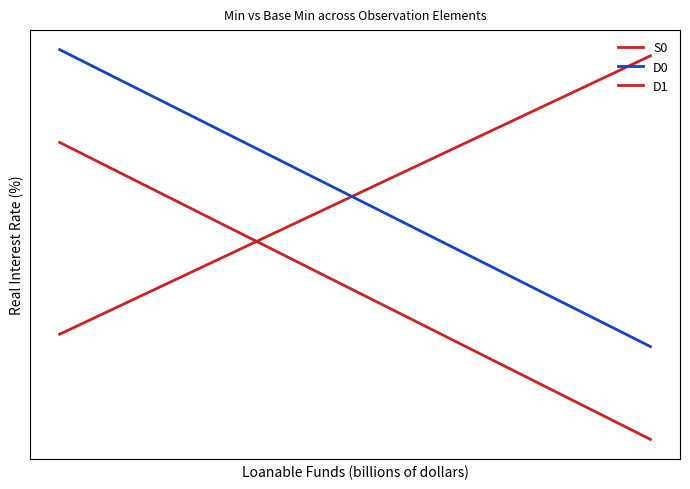

What is the value of the D0 point at the 13th from the left?

4.2